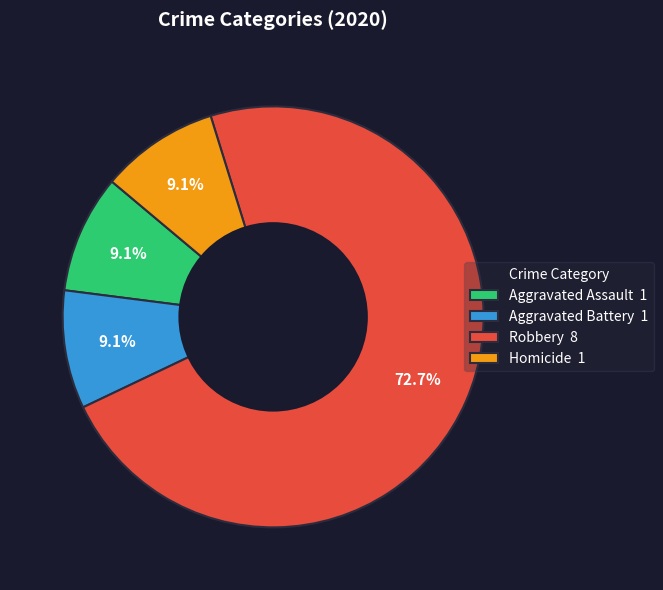

What is the ratio of the value at Aggravated Assault to the value at Aggravated Battery?

1.0